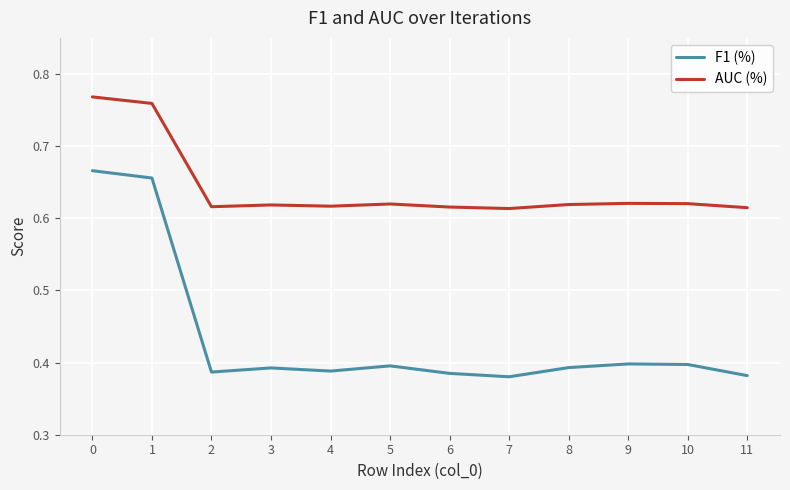

True or false: F1 (%) has a value of 0.4 at 2.

True